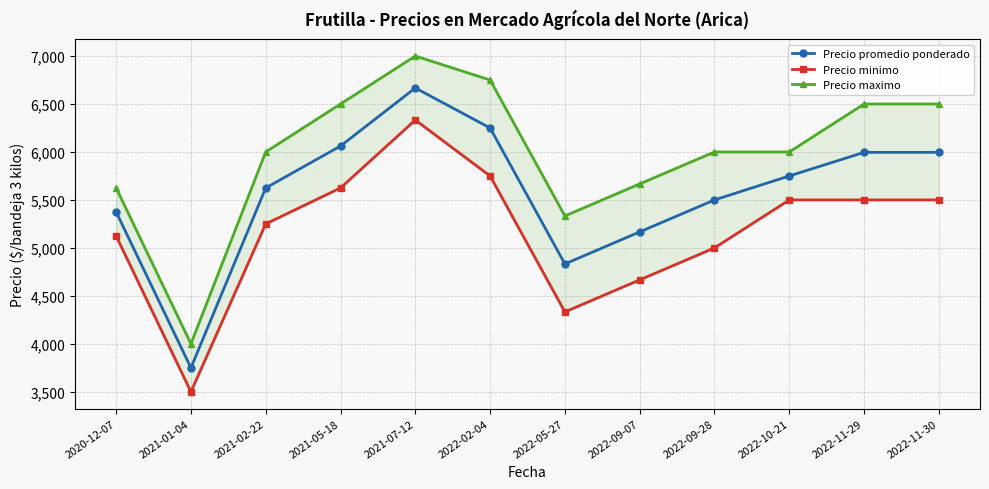

List the series in order of their peak value, highest first.

Precio maximo, Precio promedio ponderado, Precio minimo